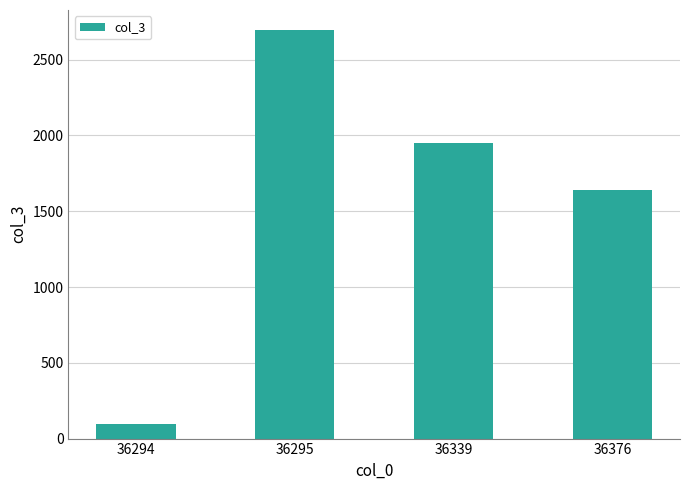

Rank the categories by value from highest to lowest.

36295, 36339, 36376, 36294